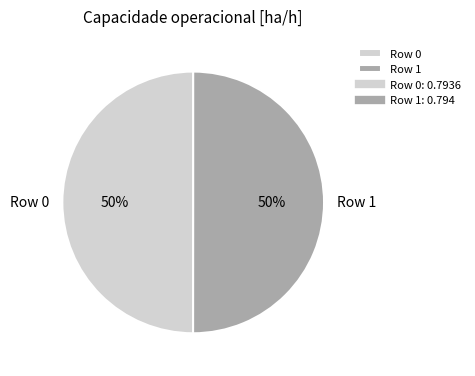

Is the sum of Row 1 and Row 0 greater than half?

Yes